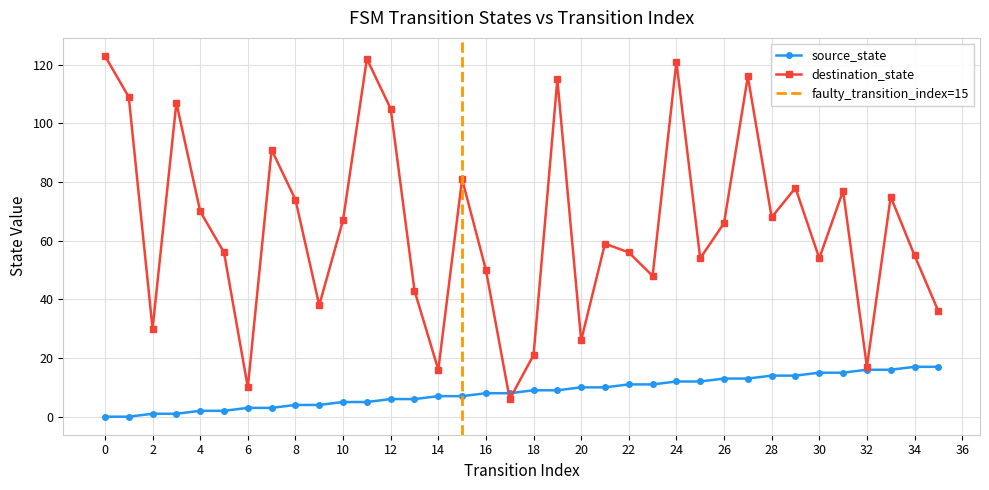

What is the total value across all series at 18?

30